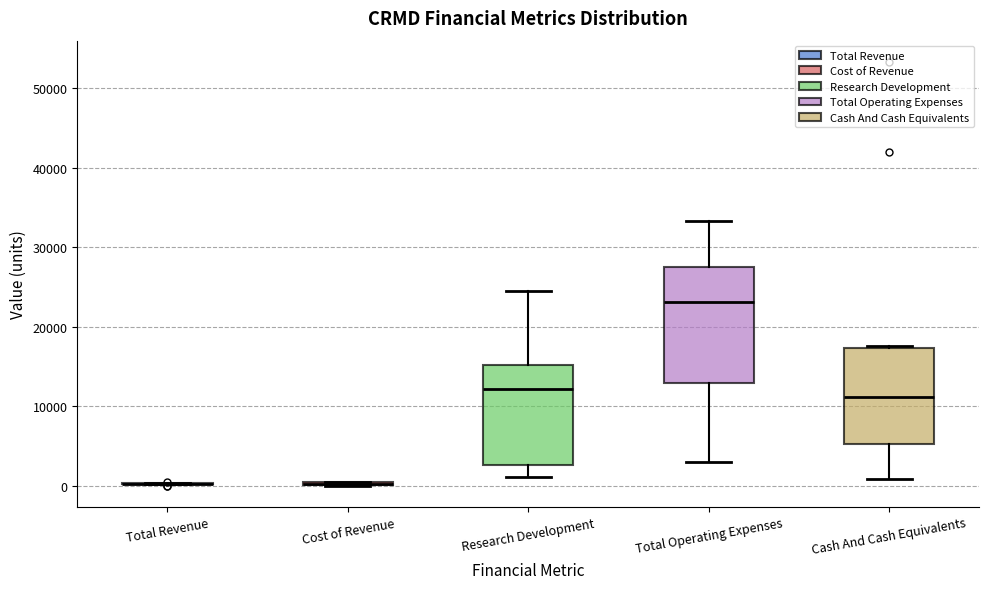

Reading left to right, read every box against the y-axis: the position of its median line, the range the box covers, and the ends of its whiskers. The values are not printed on the chart, so give them approximately, as read against the axis.

Total Revenue: box collapsed to a line at 0, whiskers 0 to 0
Cost of Revenue: box collapsed to a line at 0, whiskers 0 to 0
Research Development: median 12000, box 3000 to 15000, whiskers 1000 to 25000
Total Operating Expenses: median 23000, box 13000 to 27000, whiskers 3000 to 33000
Cash And Cash Equivalents: median 11000, box 5000 to 17000, whiskers 1000 to 18000